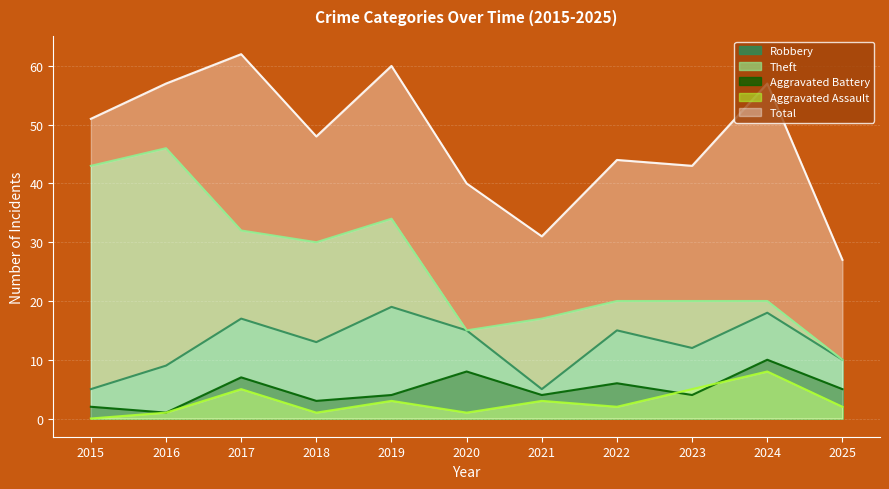

True or false: Aggravated Battery has more than 1 points higher than both neighbors.

True